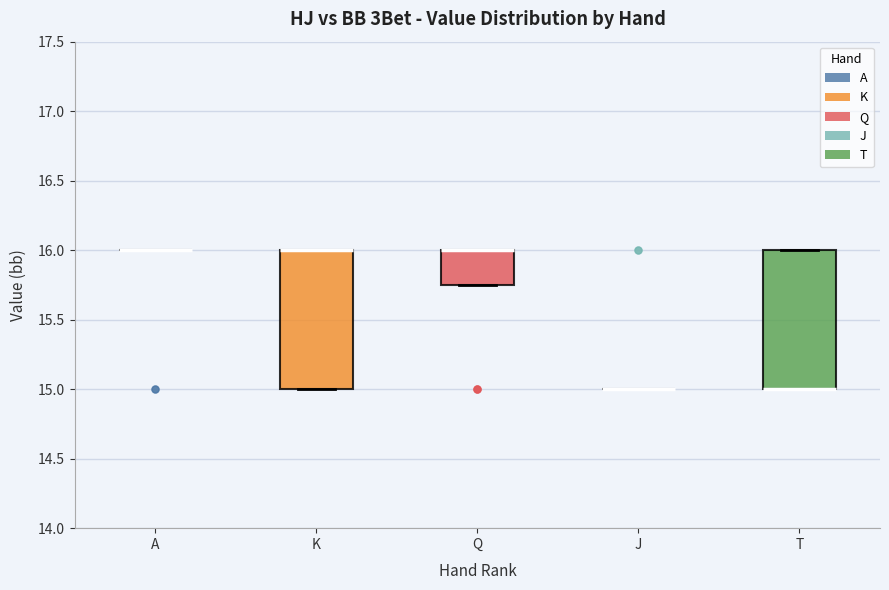

Reading left to right, transcribe this box plot: for each box, give where its median line is, the range the box spans, and where its two whiskers end, as read against the y-axis. The values are not printed on the chart, so give them approximately, as read against the axis.

A: box collapsed to a line at 16.00, whiskers 16.00 to 16.00
K: median 16.00 (drawn on the box's upper edge), box 15.00 to 16.00, whiskers 15.00 to 16.00
Q: median 16.00 (drawn on the box's upper edge), box 15.75 to 16.00, whiskers 15.75 to 16.00
J: box collapsed to a line at 15.00, whiskers 15.00 to 15.00
T: median 15.00 (drawn on the box's lower edge), box 15.00 to 16.00, whiskers 15.00 to 16.00